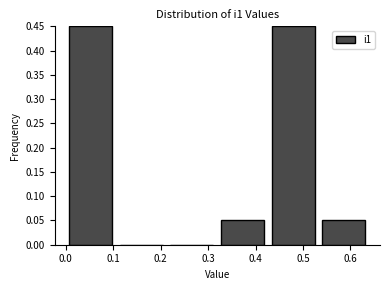

Reading left to right, list every bar in this chart as the range it spans on the x-axis followed by its height. Neither the bar edges nor the heights are printed on the chart, so give them approximately, as read against the axes.

0.00 to 0.11: 0.45
0.11 to 0.21: 0
0.21 to 0.32: 0
0.32 to 0.43: 0.05
0.43 to 0.53: 0.45
0.53 to 0.64: 0.05